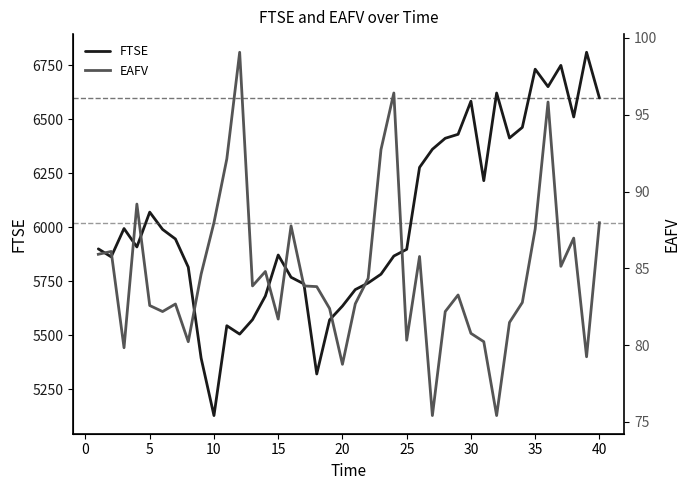

What is the maximum value for FTSE?

6809.7